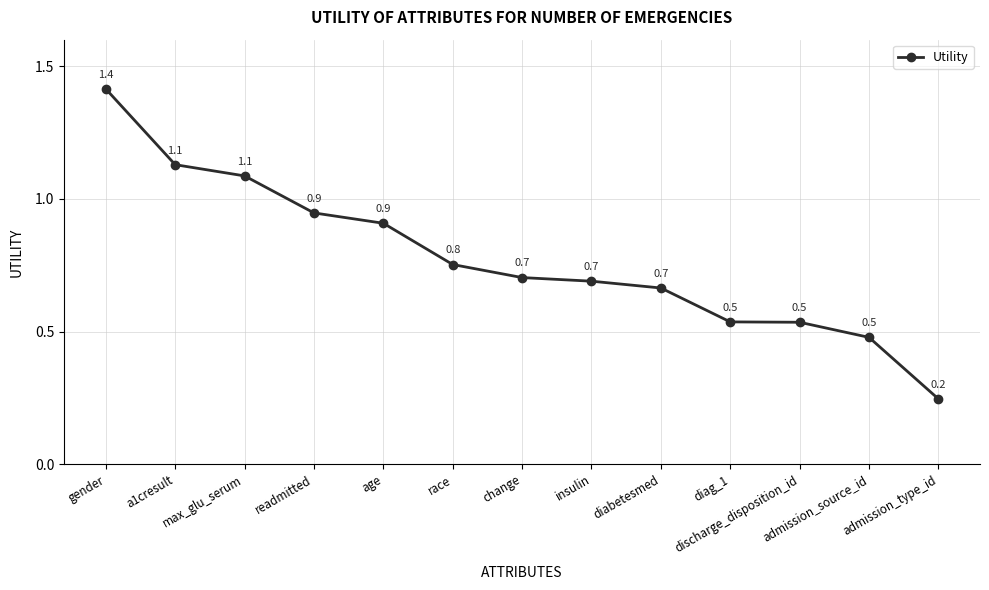

How many lines are shown in the chart?

1